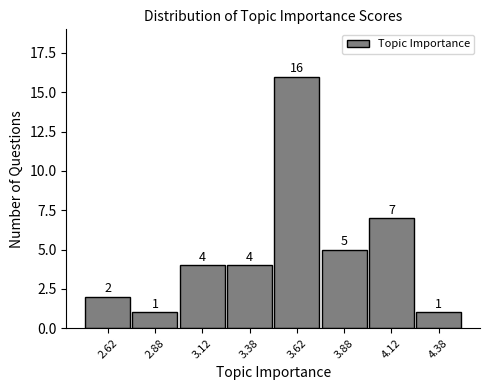

Over which range of the x-axis is the bar tallest?

3.50 to 3.75